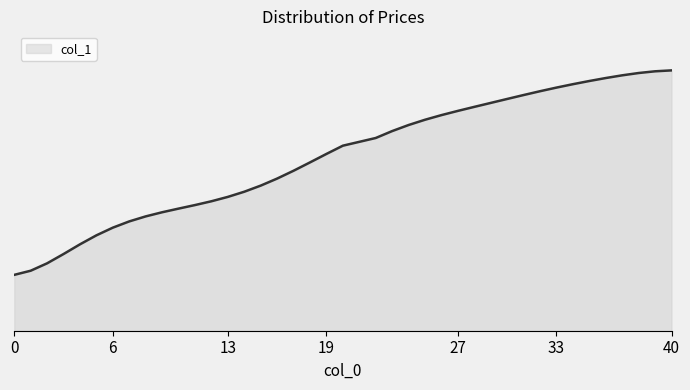

Does the chart display data point markers on the line(s)?

No